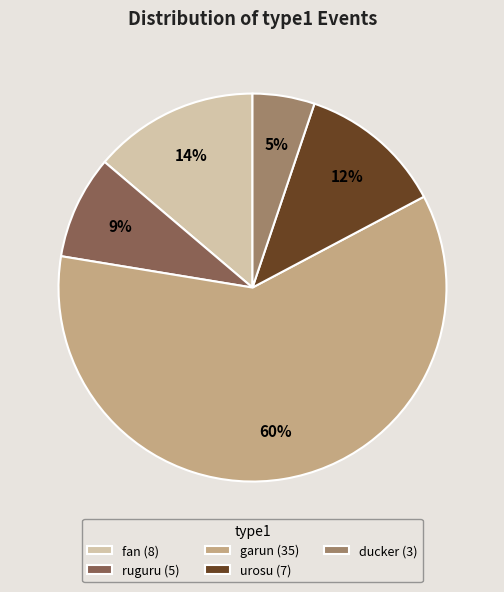

The garun slice represents 50% of the pie. True or false?

False